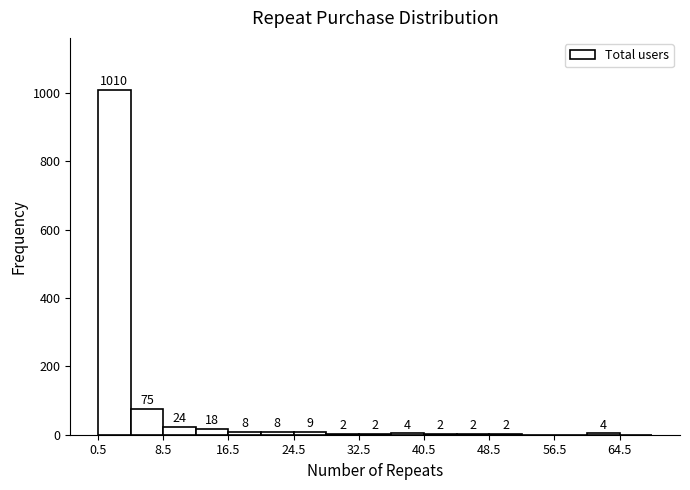

Which range on the x-axis has the tallest bar?

0.5 to 4.5